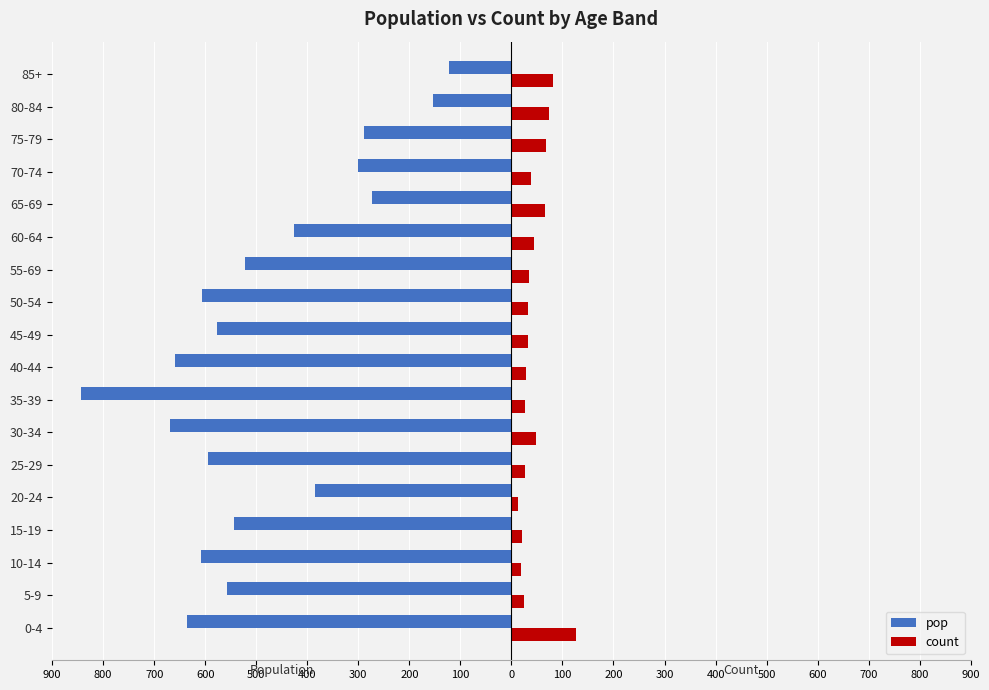

What is the sum of all pop values?

-8763